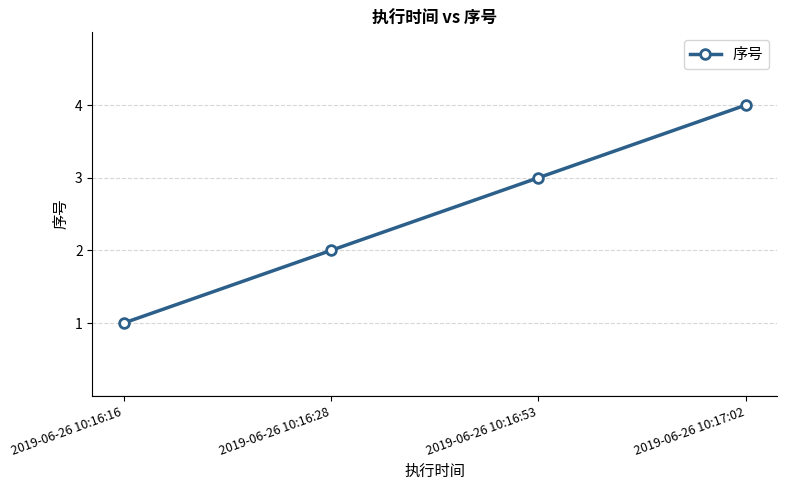

What is the change in value from 2019-06-26 10:16:16 to 2019-06-26 10:17:02?

+3